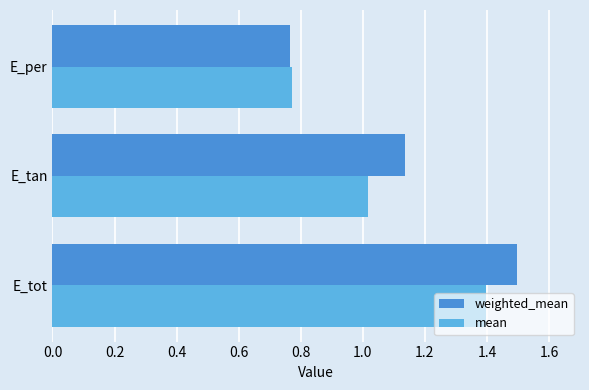

What is the difference between the maximum and minimum values in the mean series?

0.6